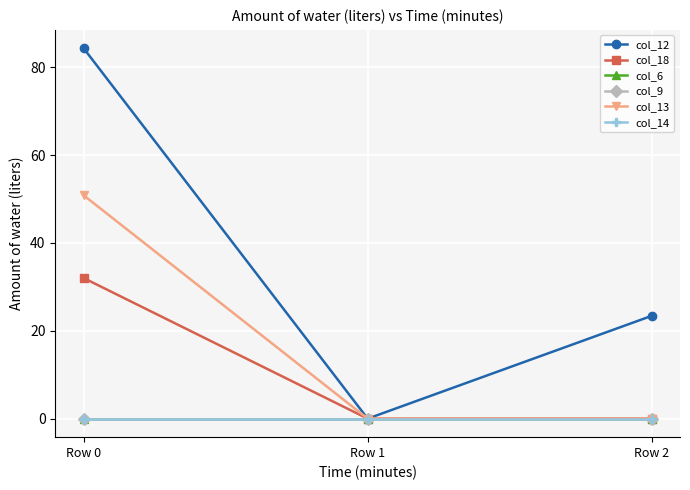

True or false: col_6 has a value of 0.0 at Row 1.

True